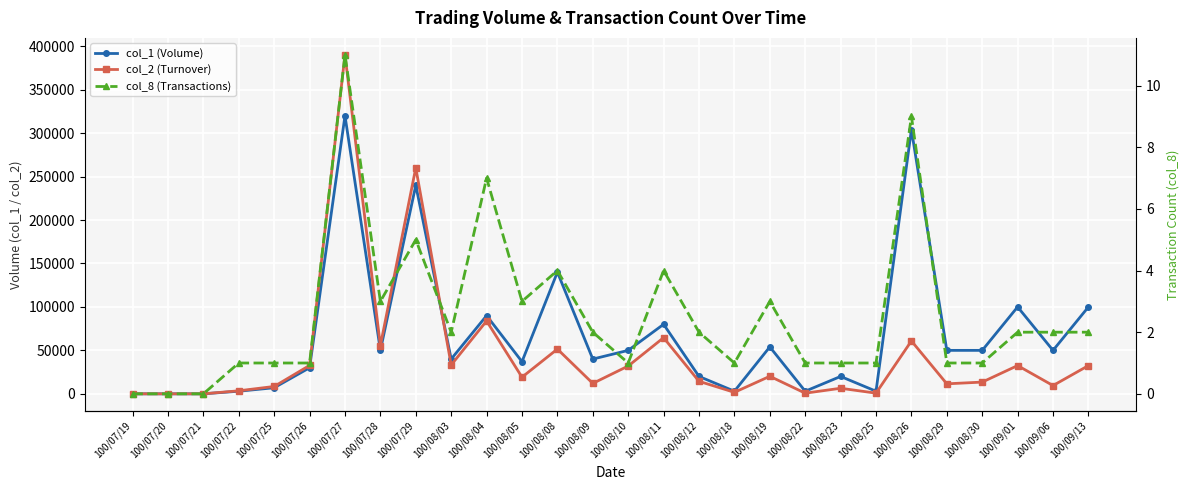

Is this an area chart (filled region under the line)?

No